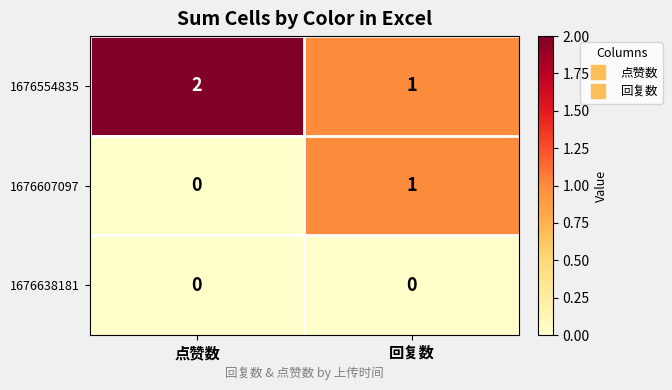

Is the value of 1676554835 at 回复数 greater than the value of 1676638181 at 回复数?

Yes